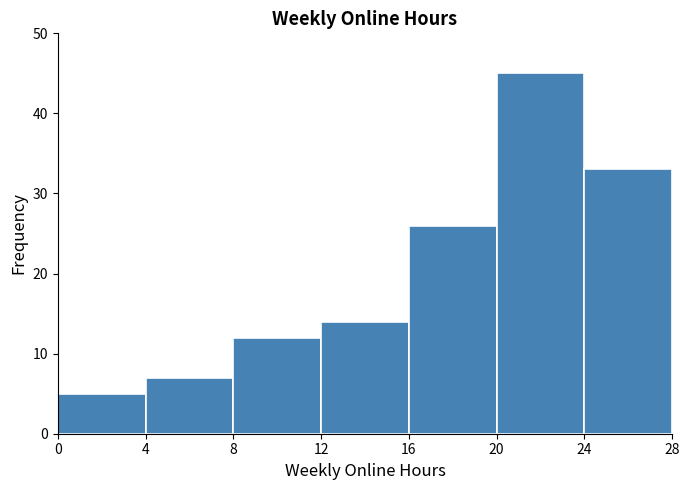

What is the height of the bar covering 4 to 8 on the x-axis? The values are not printed on the chart, so give them approximately, as read against the axis.

7